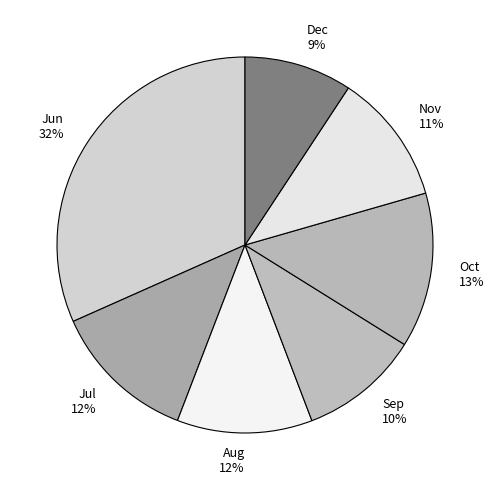

To the nearest percent, what is the average slice percentage?

14%